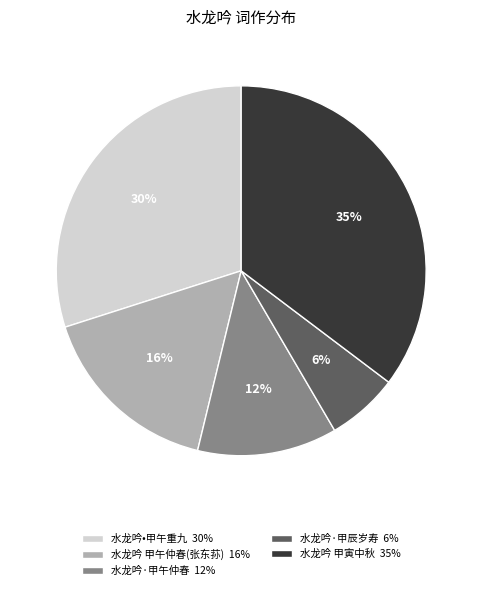

To the nearest percent, what portion does 水龙吟·甲辰岁寿 6% represent?

6%